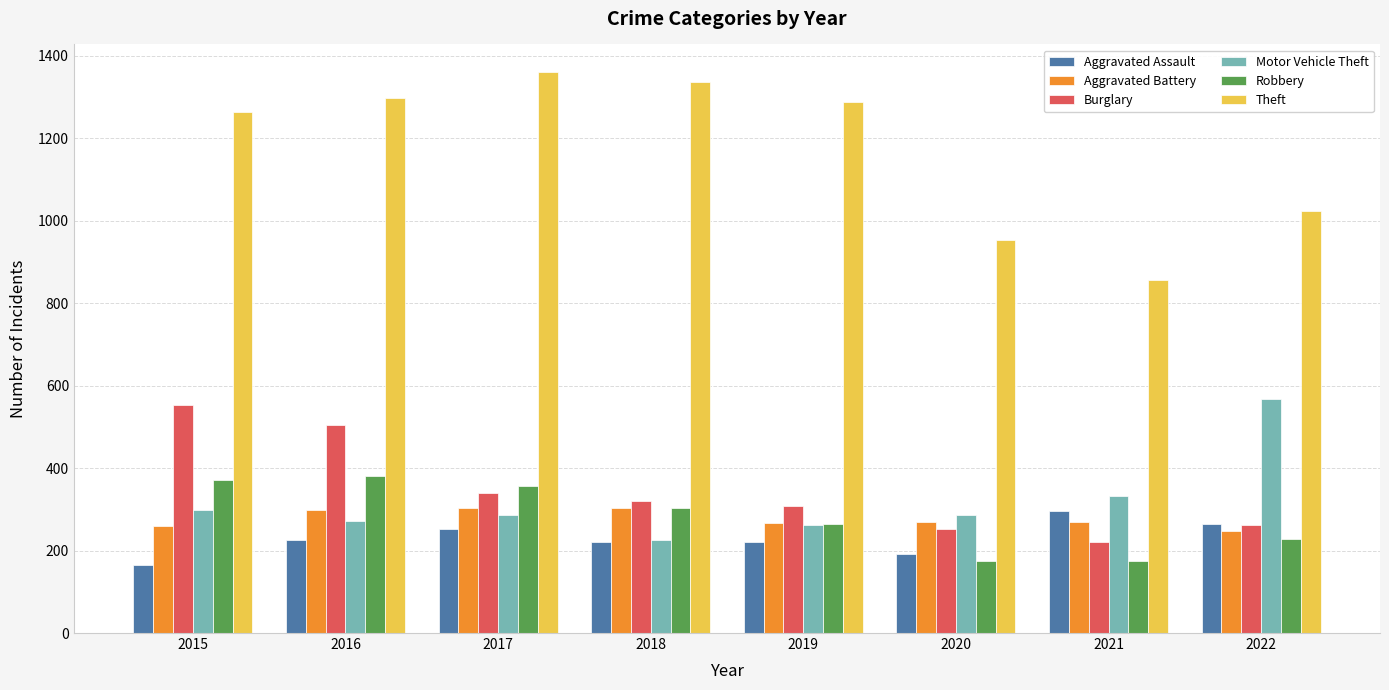

Does the chart contain any negative values?

No